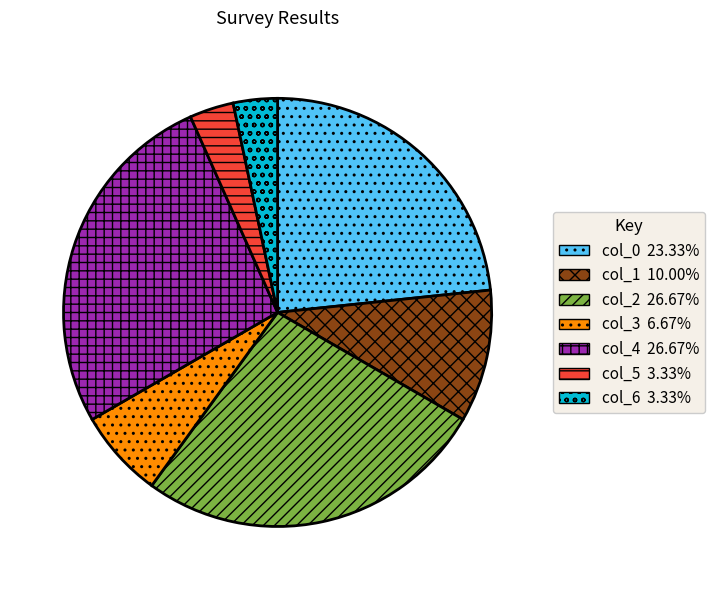

Is there a majority slice in this chart?

No